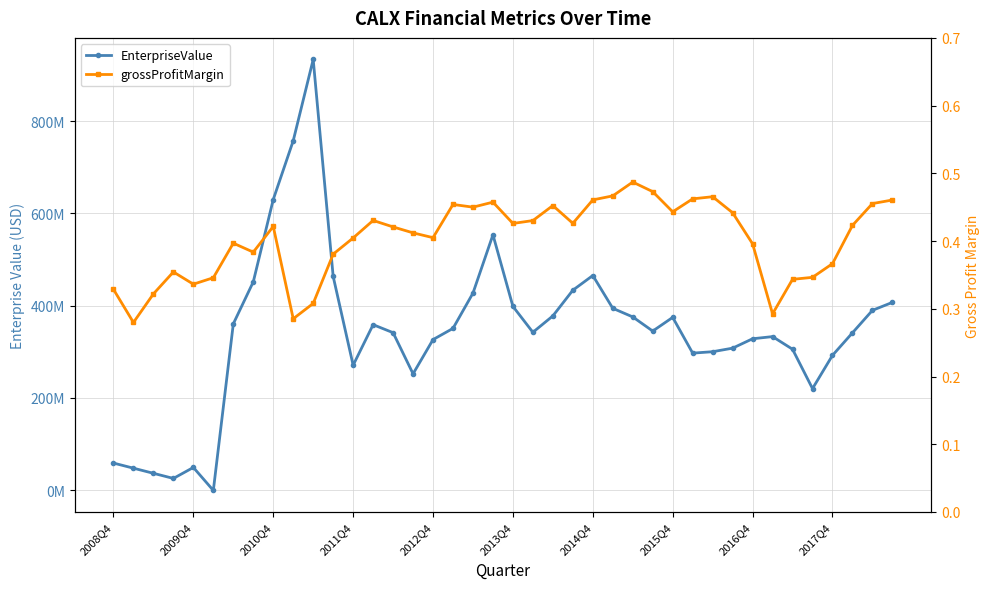

Is the value of EnterpriseValue at 23 greater than the value of grossProfitMargin at 2013Q4?

Yes